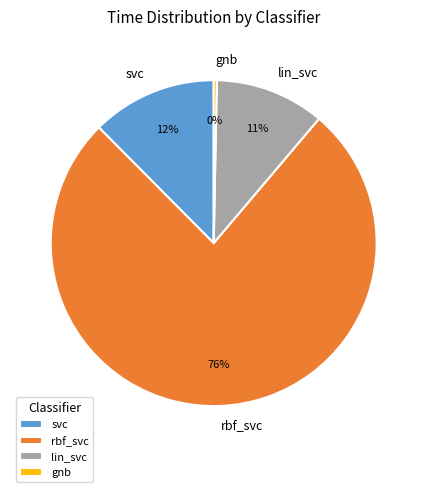

Between svc and lin_svc, which is larger?

svc